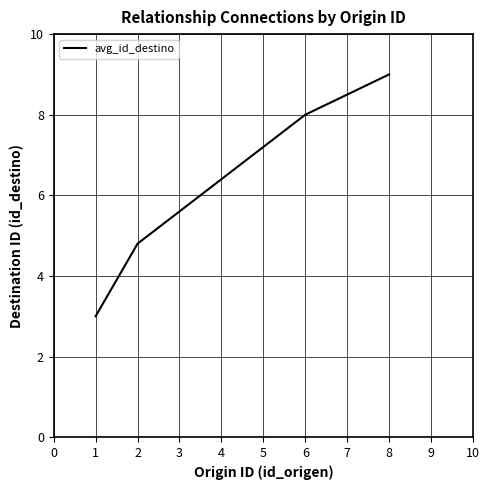

How many series are shown in this chart?

1